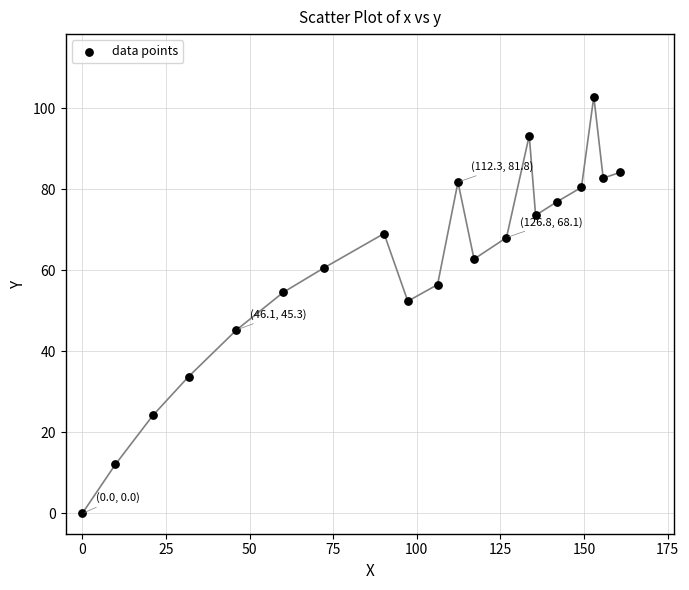

What is the range of X values (max minus min)?

160.8